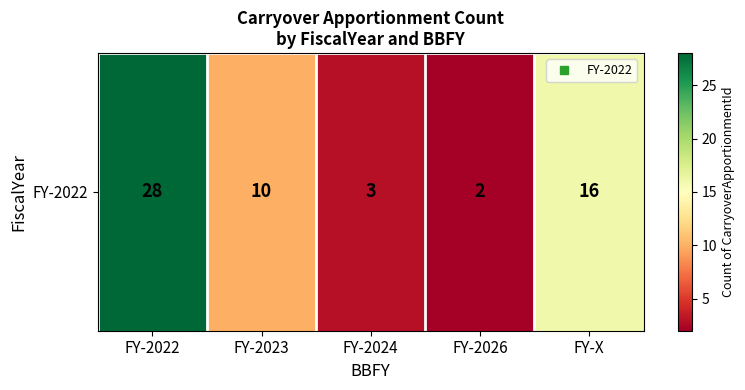

What is the change in value from FY-2023 to FY-2026?

-8